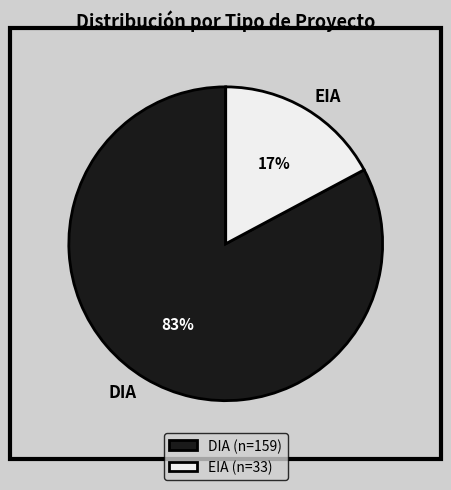

Which category has the smallest portion of the pie?

EIA